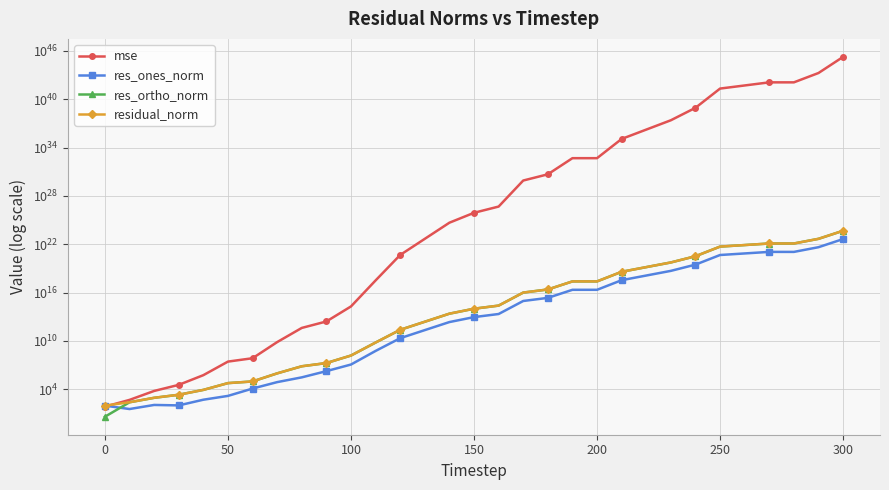

True or false: mse and res_ortho_norm intersect in this chart.

False